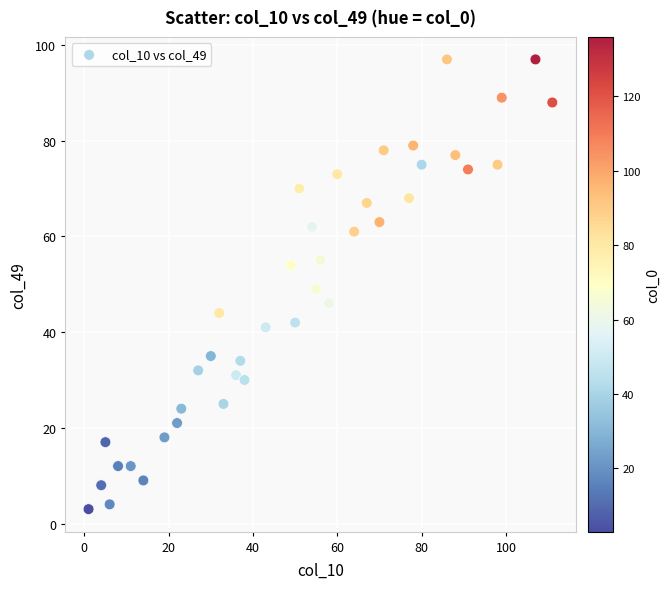

What is the range of X values (max minus min)?

110